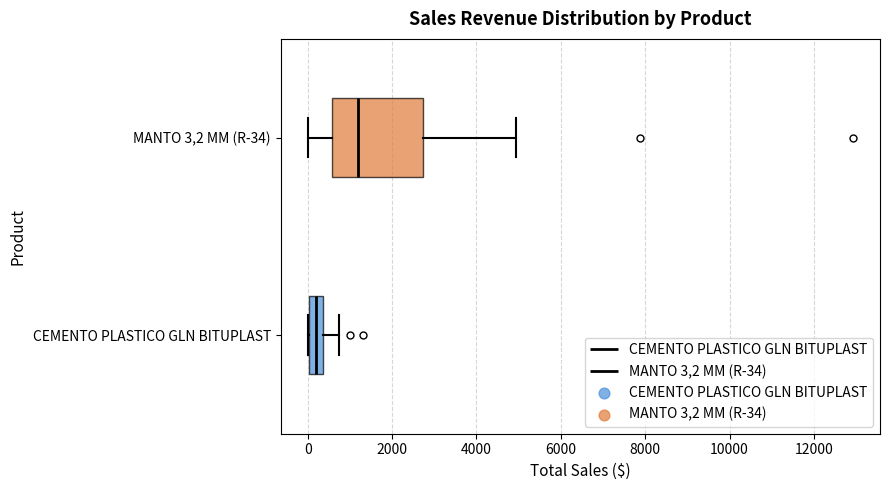

Which box has the furthest to the right median line?

MANTO 3,2 MM (R-34)